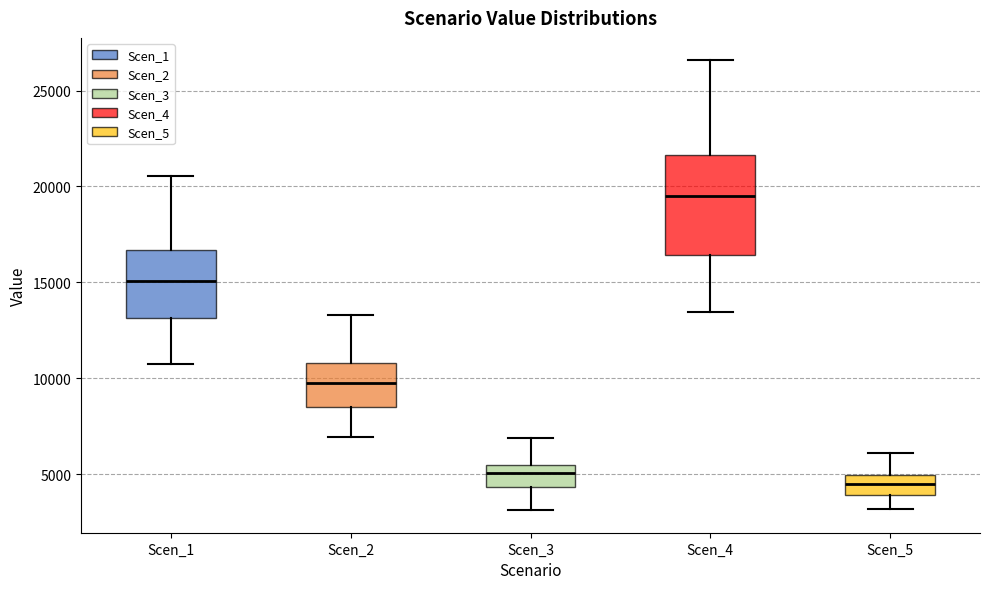

Which box has the highest median line?

Scen_4